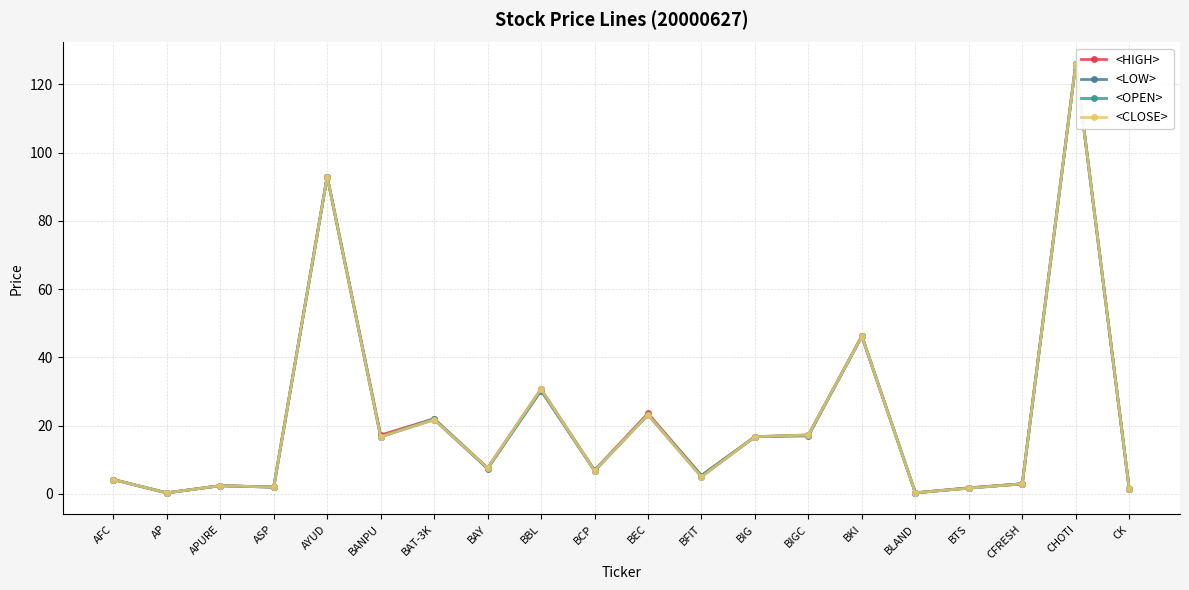

True or false: <OPEN> has more than 1 points higher than both neighbors.

True